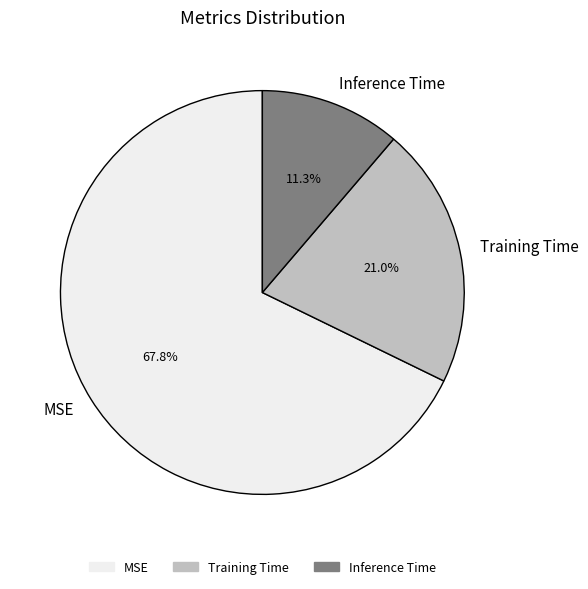

Combined, what portion of the pie is MSE and Inference Time?

79.0%